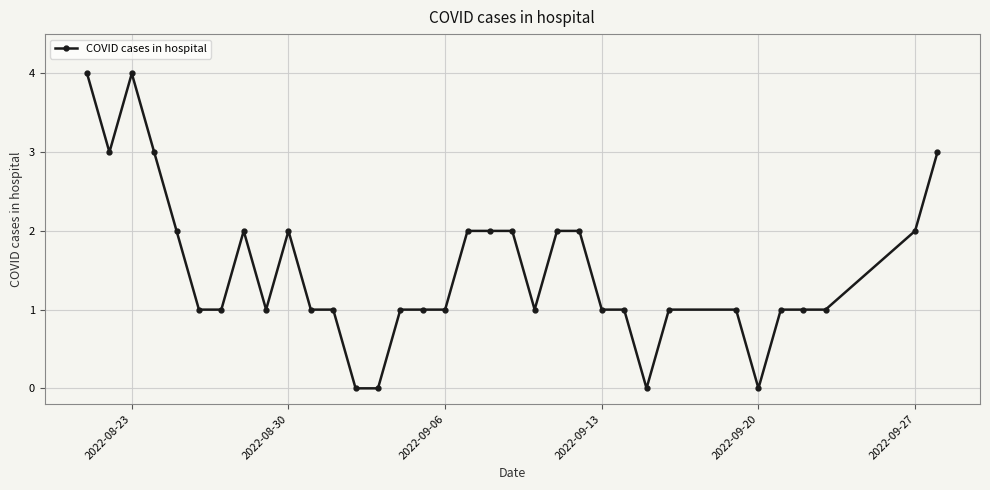

True or false: the data has more than 0 interior local peaks.

True